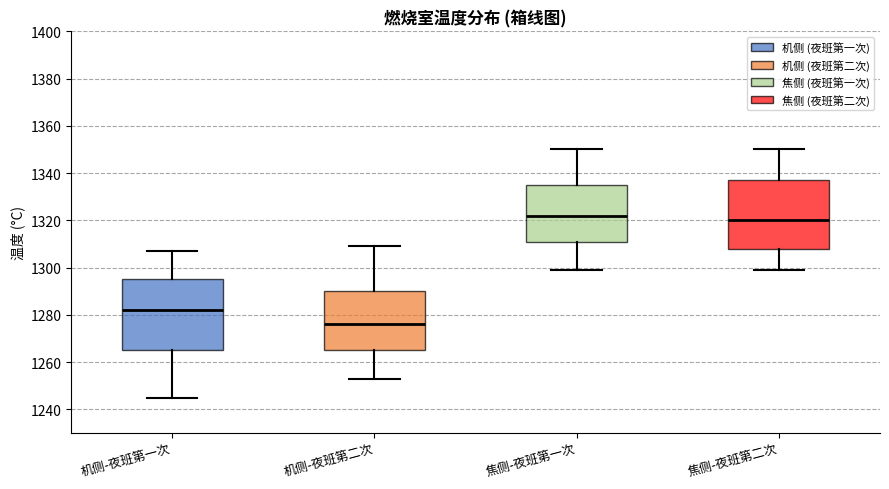

Reading left to right, read every box against the y-axis: the position of its median line, the range the box covers, and the ends of its whiskers. The values are not printed on the chart, so give them approximately, as read against the axis.

机侧-夜班第一次: median 1282, box 1266 to 1296, whiskers 1246 to 1308
机侧-夜班第二次: median 1276, box 1266 to 1290, whiskers 1254 to 1310
焦侧-夜班第一次: median 1322, box 1312 to 1336, whiskers 1300 to 1350
焦侧-夜班第二次: median 1320, box 1308 to 1338, whiskers 1300 to 1350